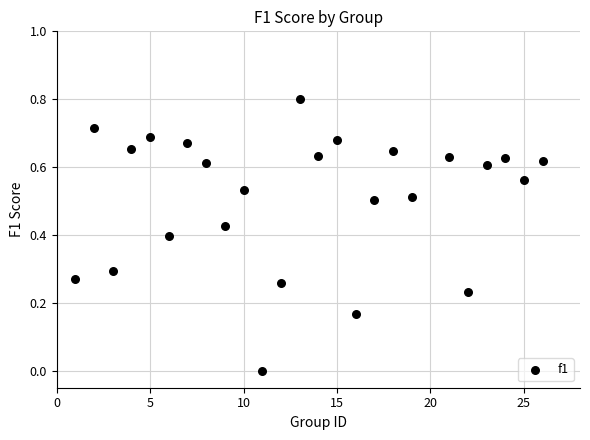

What is the range of X values (max minus min)?

25.0